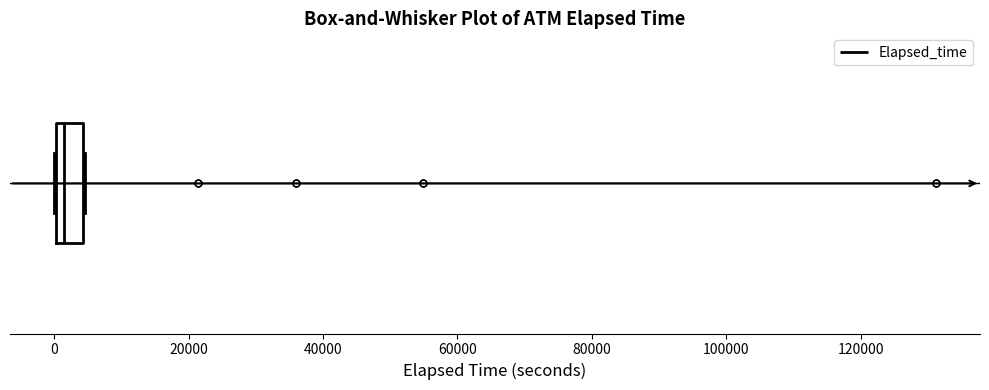

Read this box plot against the x-axis: the position of the median line, the range covered by the box, and the ends of both whiskers. The values are not printed on the chart, so give them approximately, as read against the axis.

median 2000, box 0 to 4000, whiskers 0 to 4000